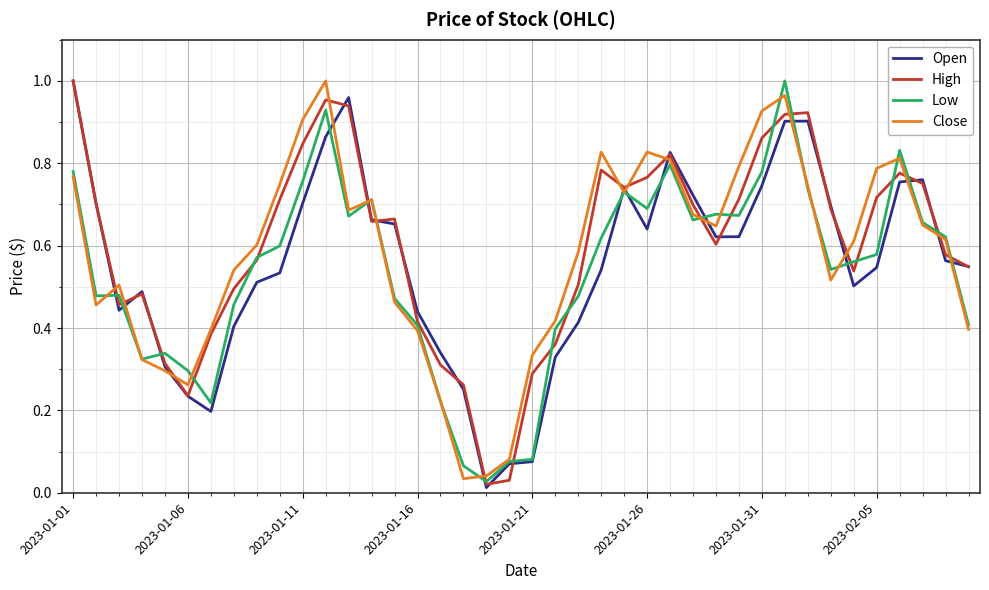

How many lines are shown in the chart?

4